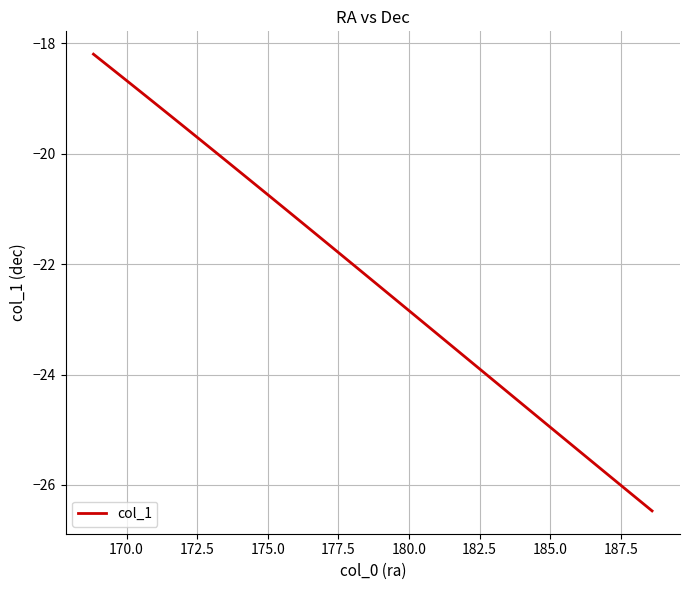

What is the minimum value shown in the chart?

-26.5